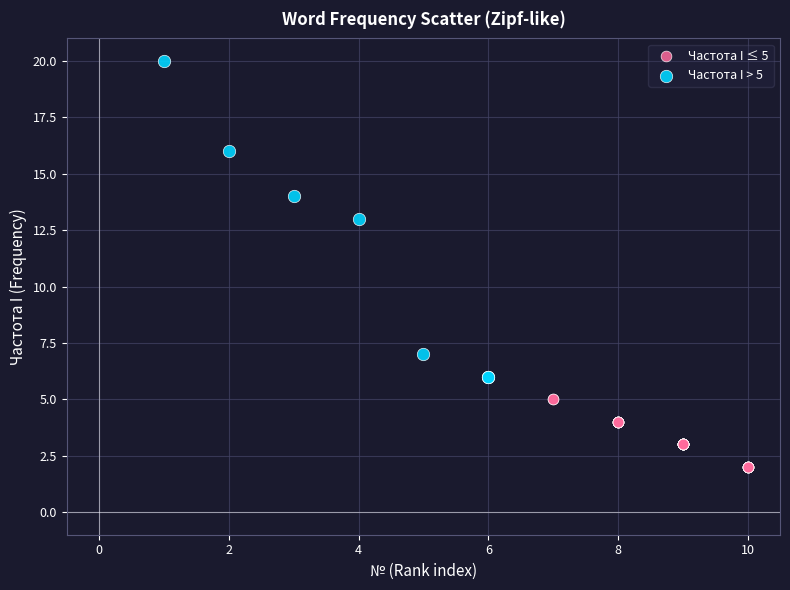

Which series reaches the minimum Y coordinate?

Частота I ≤ 5